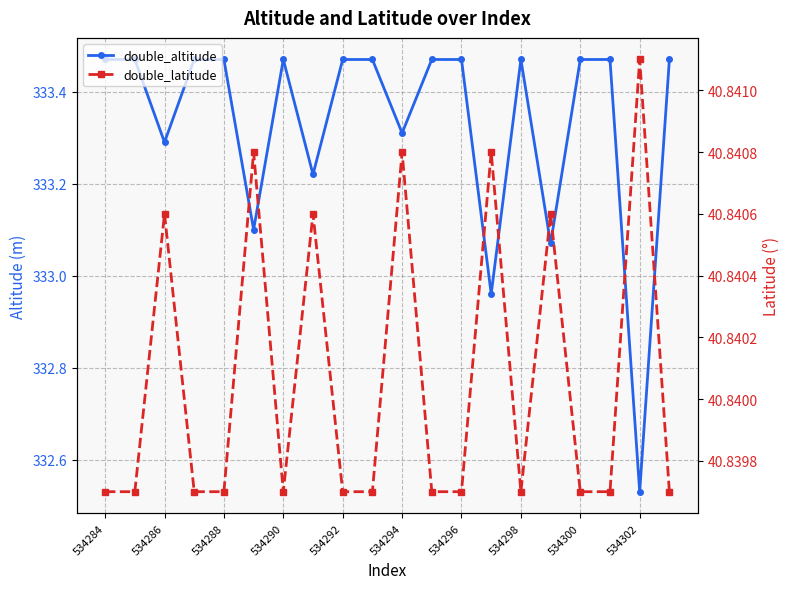

True or false: double_latitude and double_altitude cross at least once.

False